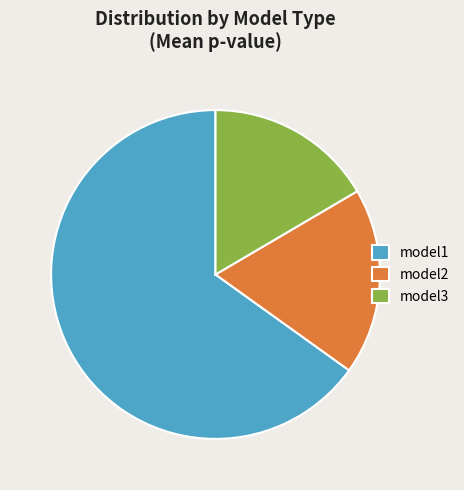

The model2 slice represents 26% of the pie. True or false?

False